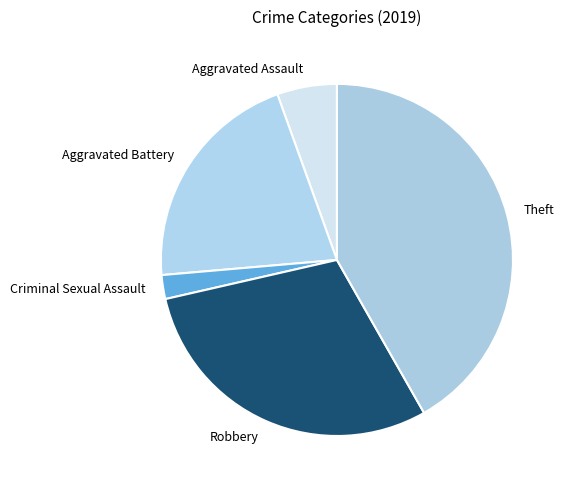

What is the smallest slice in the pie chart?

Criminal Sexual Assault